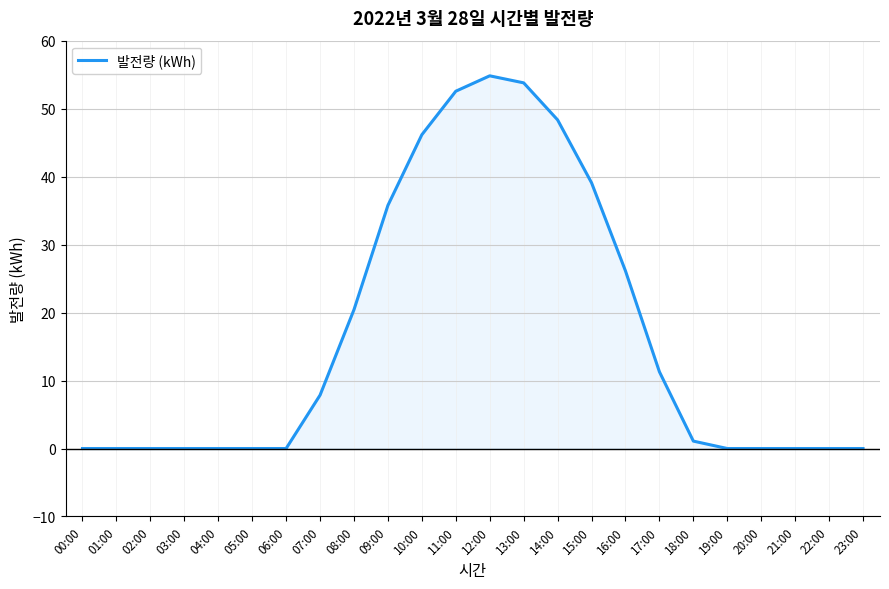

What is the maximum value shown in the chart?

54.8